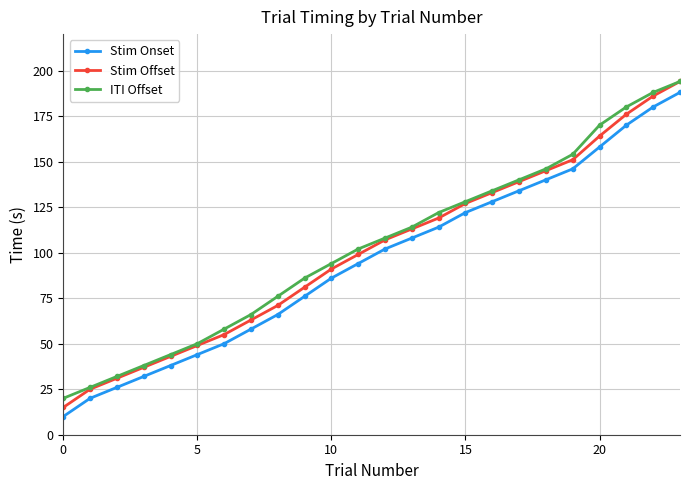

True or false: Stim Onset and ITI Offset intersect in this chart.

False